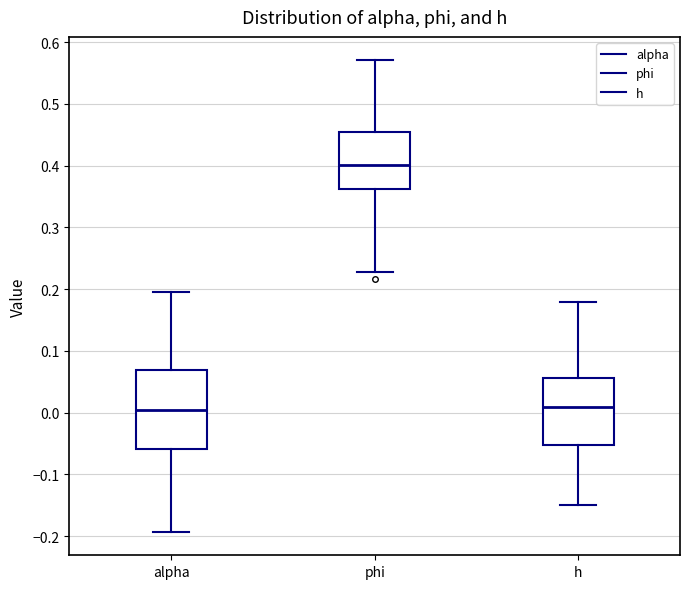

Where does the upper whisker of the box for alpha end on the y-axis? The values are not printed on the chart, so give them approximately, as read against the axis.

0.20